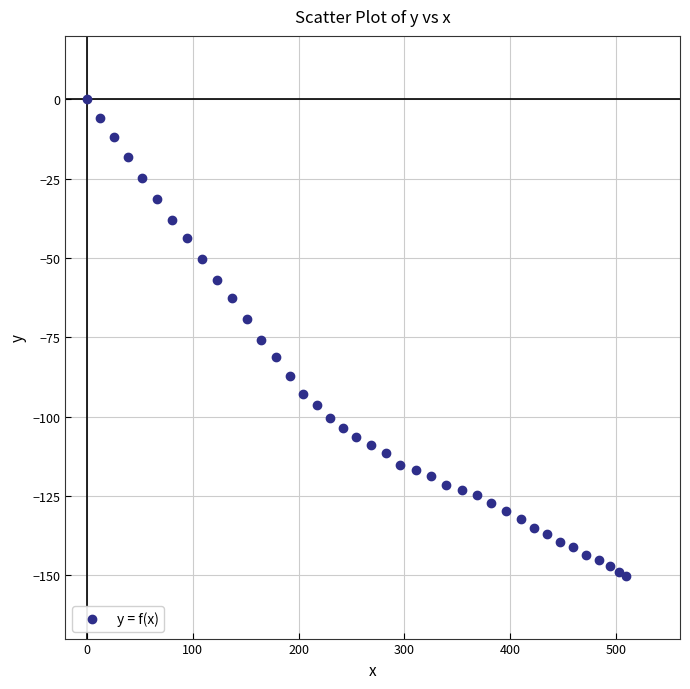

What is the range of X values (max minus min)?

509.1